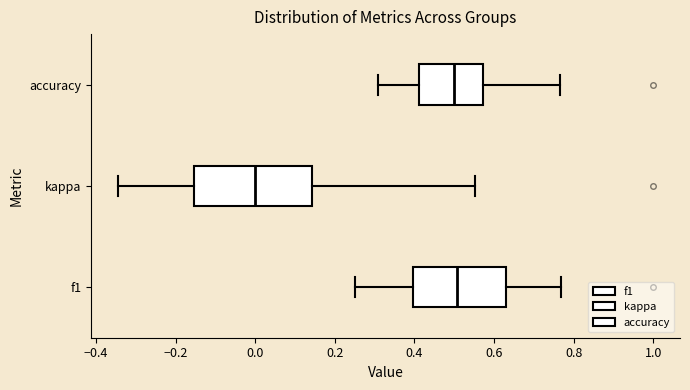

Comparing the boxes themselves (not the whiskers), which one is the widest?

kappa